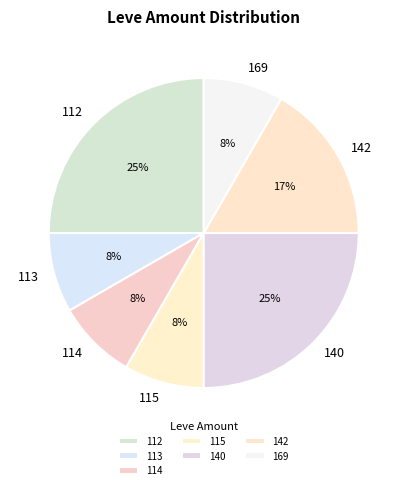

Is there a majority slice in this chart?

No